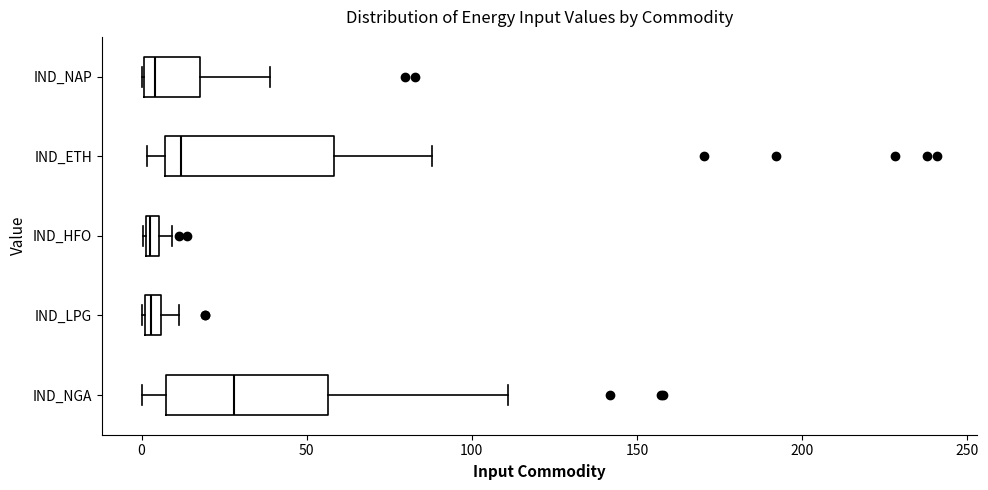

Where is the left edge of the box for IND_NGA on the x-axis? The values are not printed on the chart, so give them approximately, as read against the axis.

5